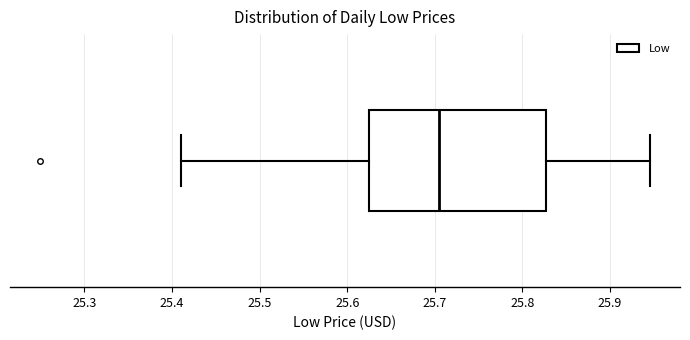

Where does the median line of the box sit on the x-axis? The values are not printed on the chart, so give them approximately, as read against the axis.

25.70